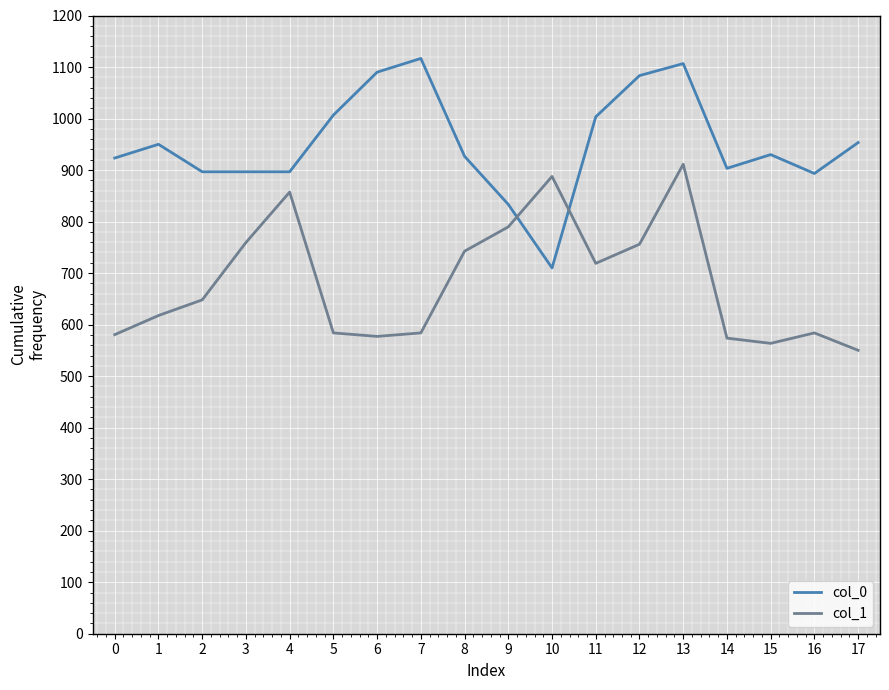

At 1, list the series in order from smallest to largest.

col_1, col_0